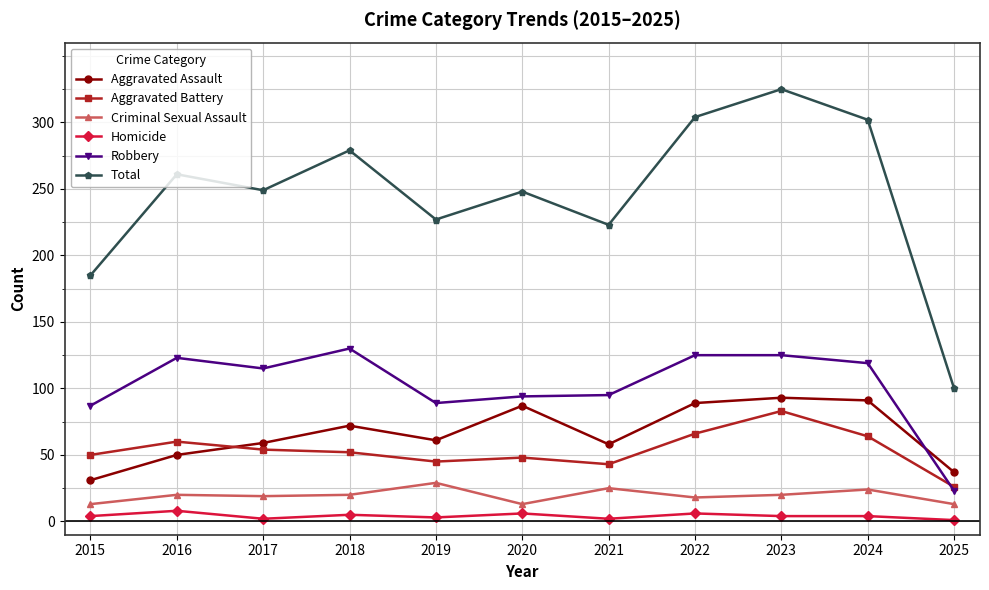

Where is the first local maximum for Homicide?

2016